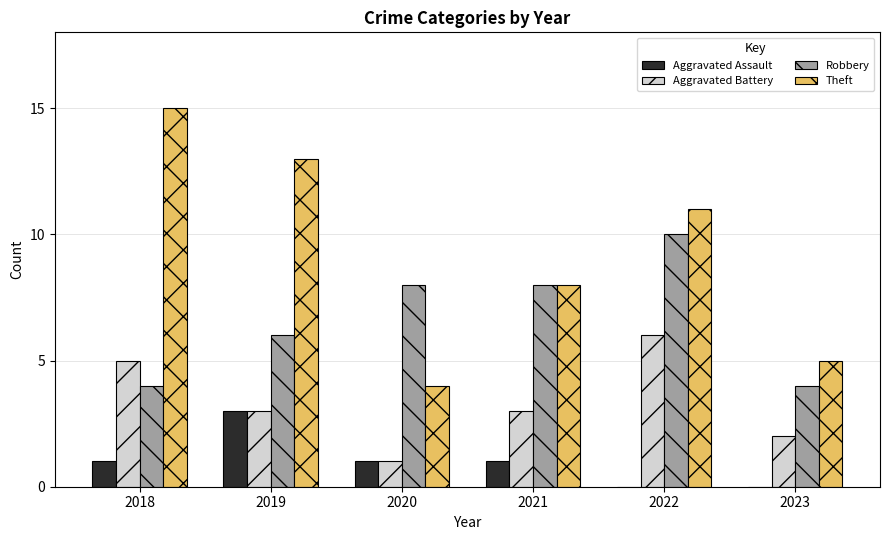

Which category has the highest value in the Theft series?

2018